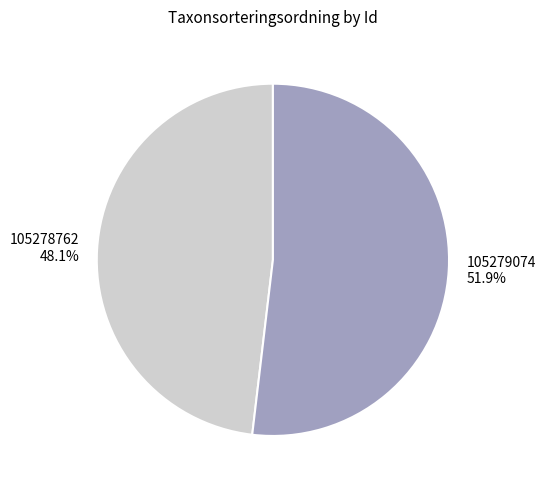

Which category has the smallest portion of the pie?

105278762